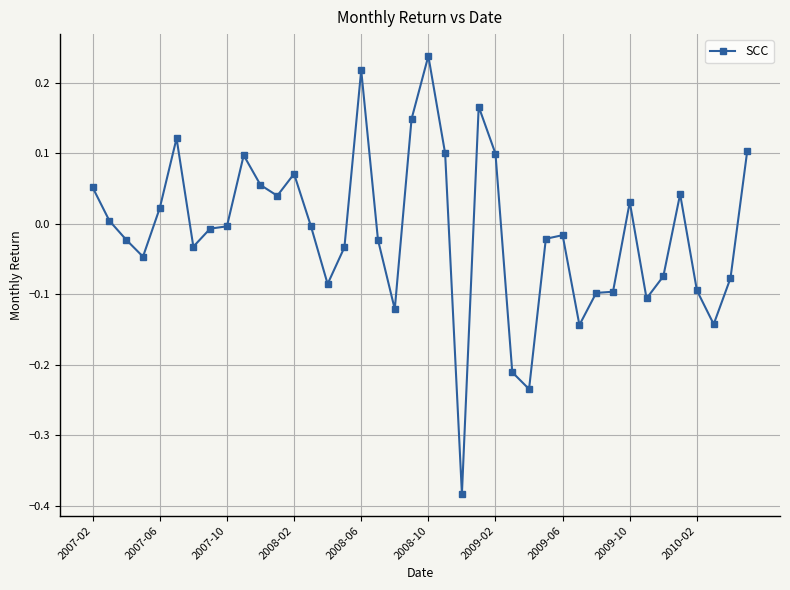

How many positive values are there?

17